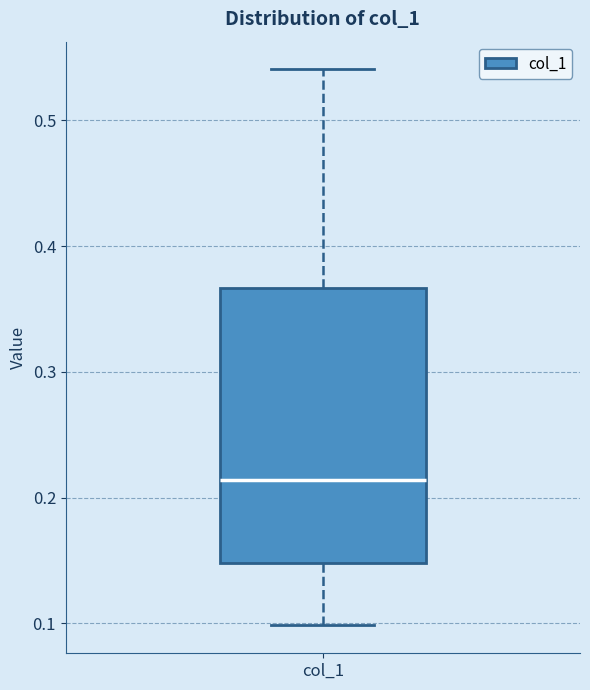

Read this box plot against the y-axis: the position of the median line, the range covered by the box, and the ends of both whiskers. The values are not printed on the chart, so give them approximately, as read against the axis.

median 0.21, box 0.15 to 0.37, whiskers 0.10 to 0.54